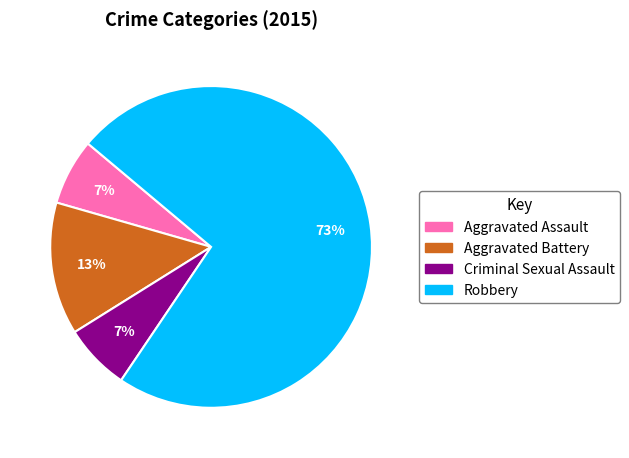

To the nearest percent, what is the combined percentage of Criminal Sexual Assault and Aggravated Battery?

20%